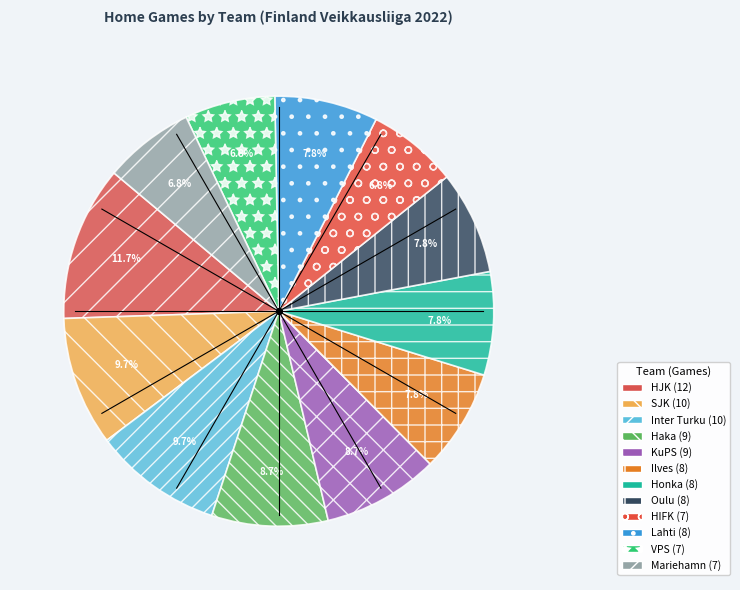

To the nearest percent, what is the difference between the largest and smallest slice percentages?

5%